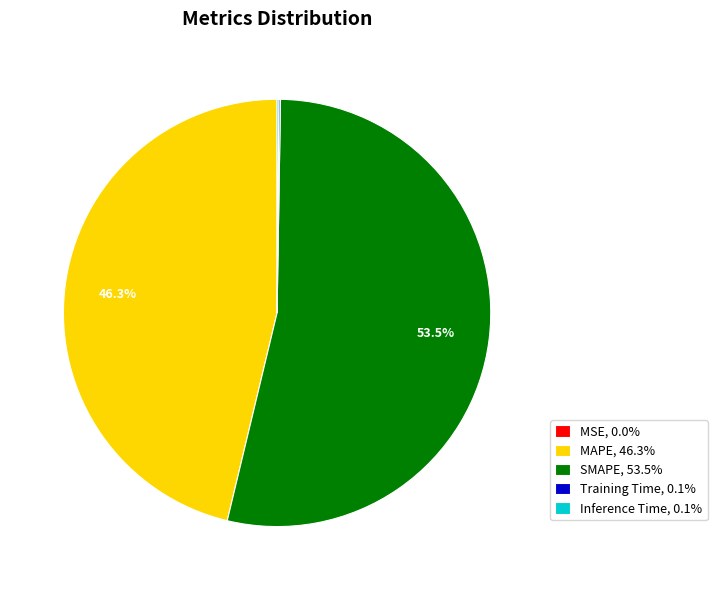

Does SMAPE, 53.5% represent more than half of the total?

Yes